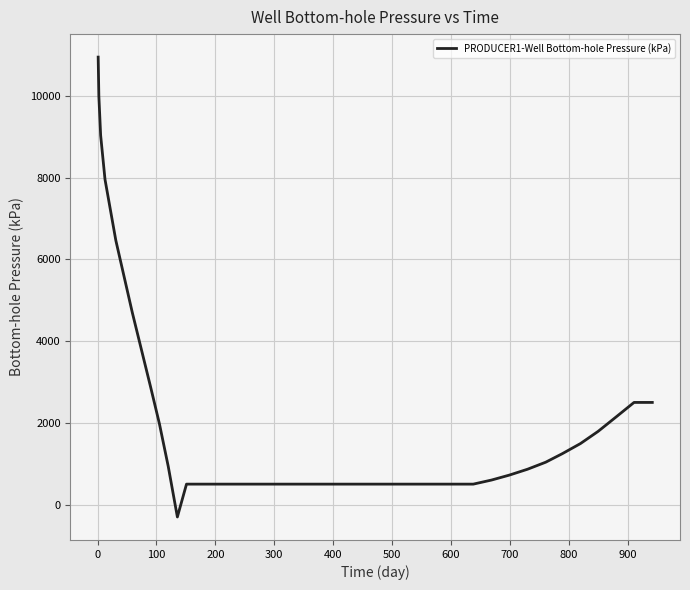

What is the difference between the maximum and minimum values?

11257.6